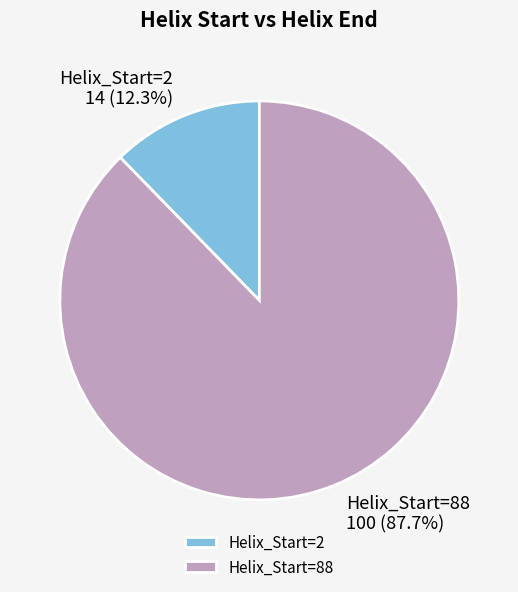

What is the smallest slice in the pie chart?

Helix_Start=2